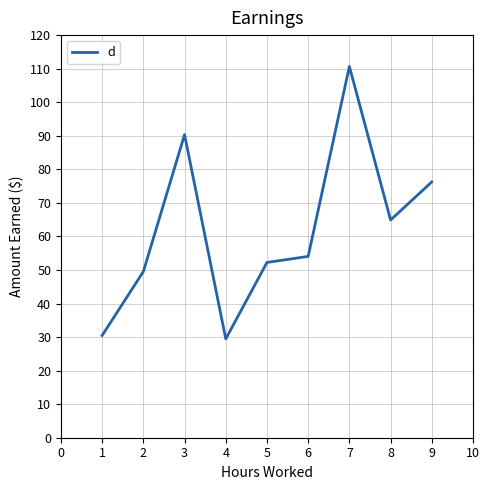

How many interior local peaks (higher than both neighbors) does the data have?

2